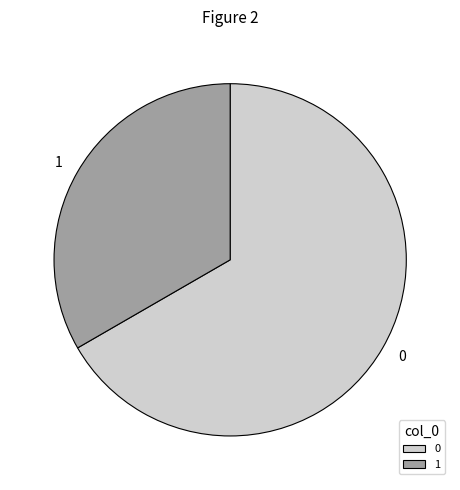

Is there any slice that represents more than half of the pie?

Yes